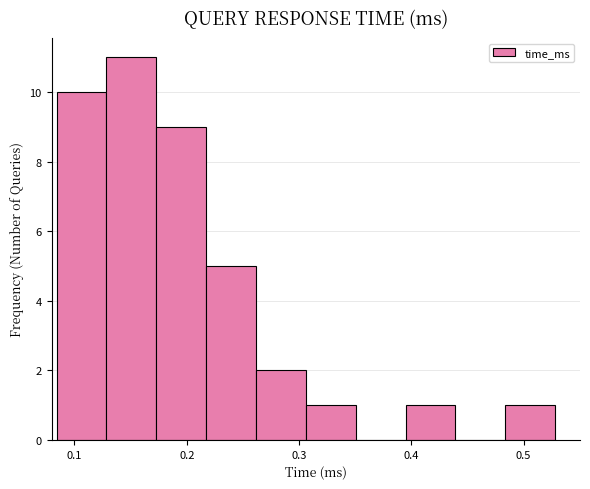

How tall is the bar that spans 0.39 to 0.44 on the x-axis? Neither the bar edges nor the heights are printed on the chart, so give them approximately, as read against the axes.

1